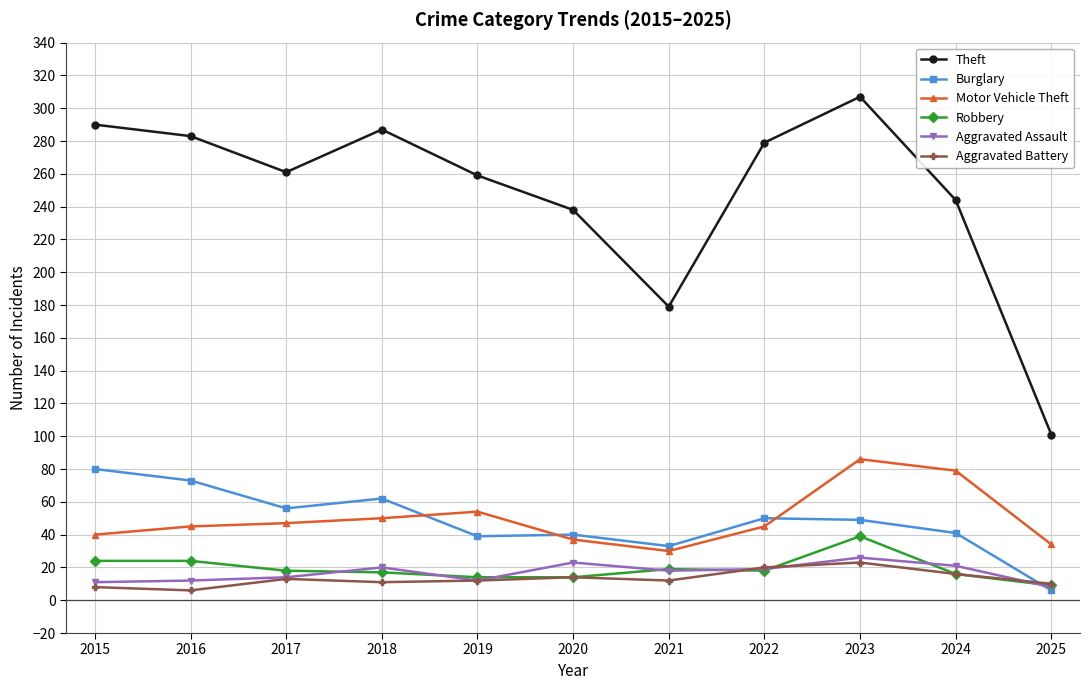

True or false: Motor Vehicle Theft has a value of 86 at 2023.

True